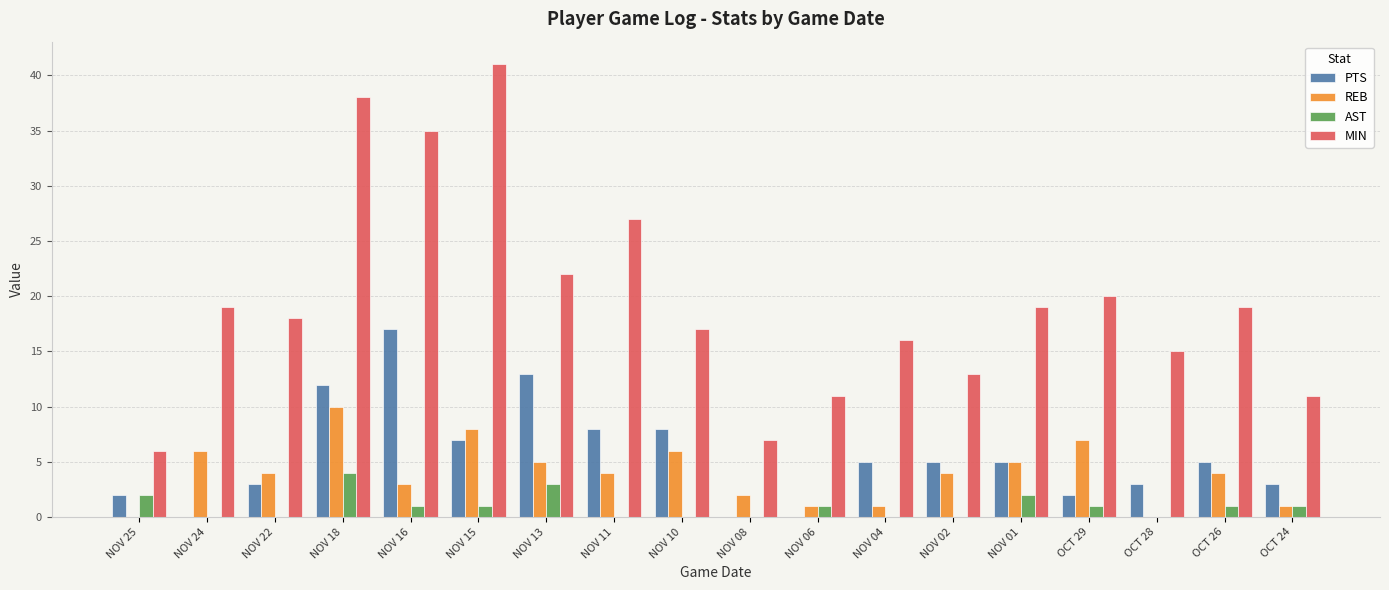

Between NOV 06 and NOV 01, which series saw the biggest shift?

MIN